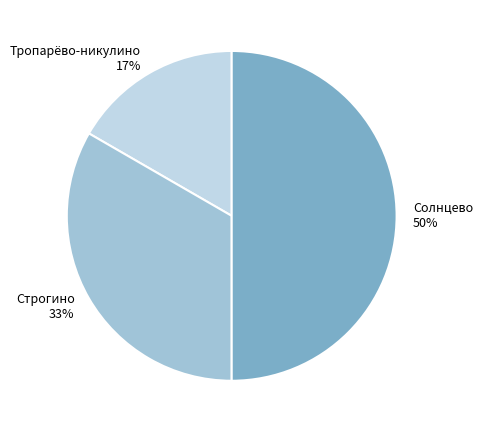

Which category has the smallest portion of the pie?

Тропарёво-никулино